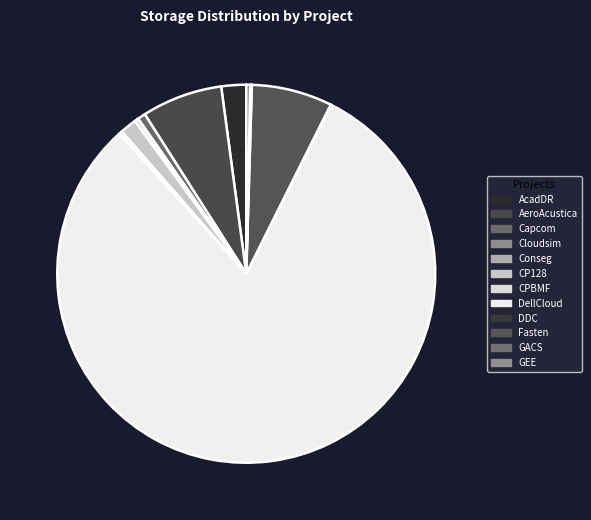

Which slice is the smallest?

Cloudsim